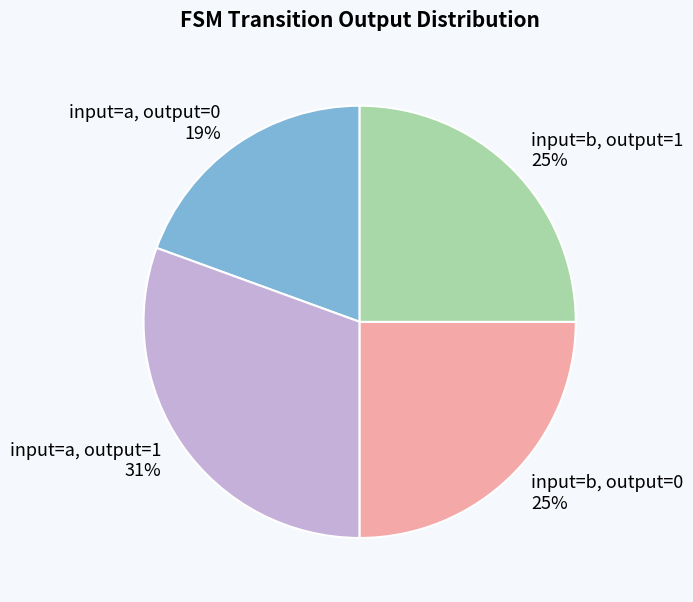

Which slice is the largest?

input=a, output=1